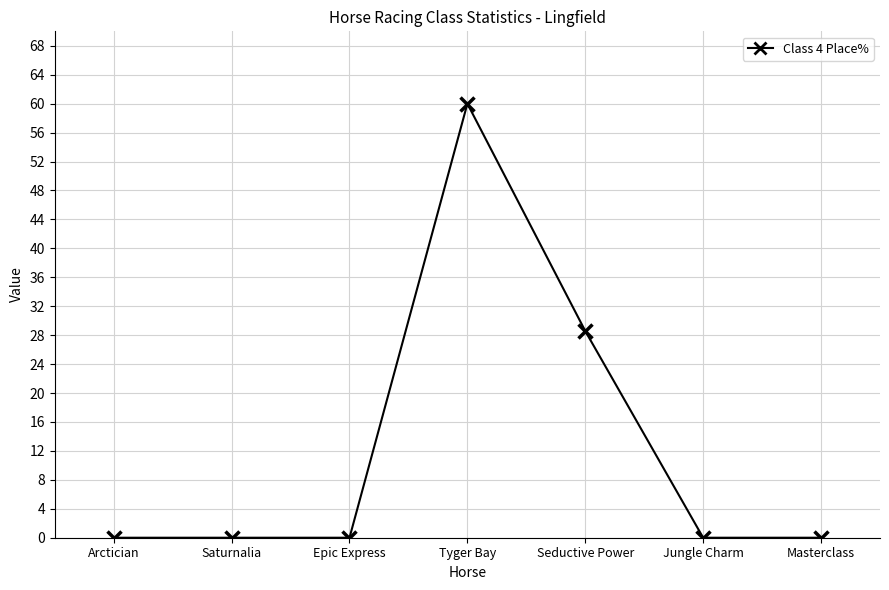

Count the number of data series in this chart.

1